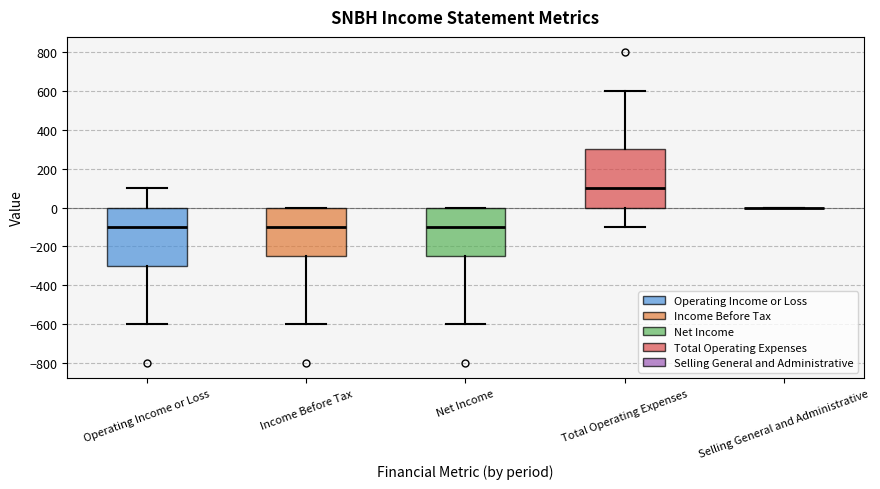

Reading left to right, read every box against the y-axis: the position of its median line, the range the box covers, and the ends of its whiskers. The values are not printed on the chart, so give them approximately, as read against the axis.

Operating Income or Loss: median -100, box -300 to 0, whiskers -600 to 100
Income Before Tax: median -100, box -240 to 0, whiskers -600 to 0
Net Income: median -100, box -240 to 0, whiskers -600 to 0
Total Operating Expenses: median 100, box 0 to 300, whiskers -100 to 600
Selling General and Administrative: box collapsed to a line at 0, whiskers 0 to 0